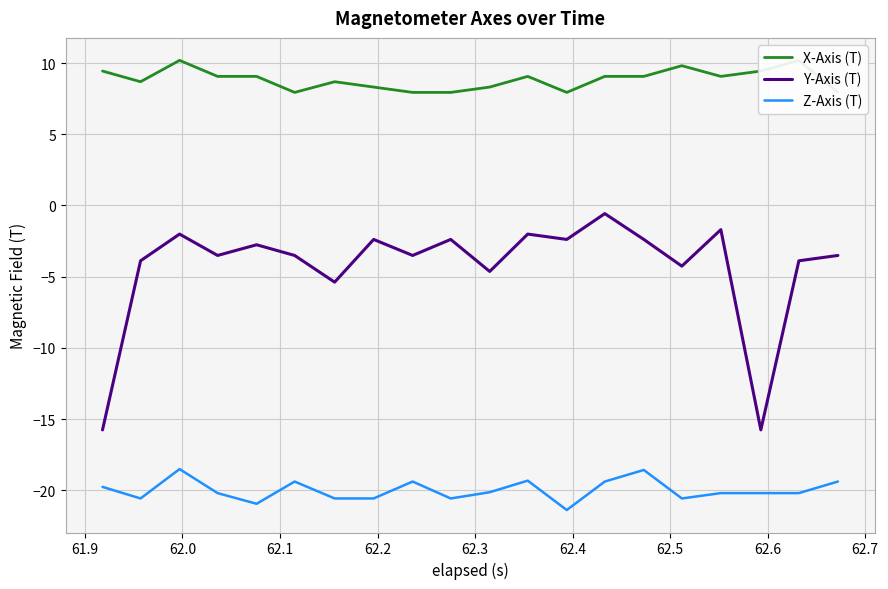

True or false: Y-Axis (T) and Z-Axis (T) intersect in this chart.

False